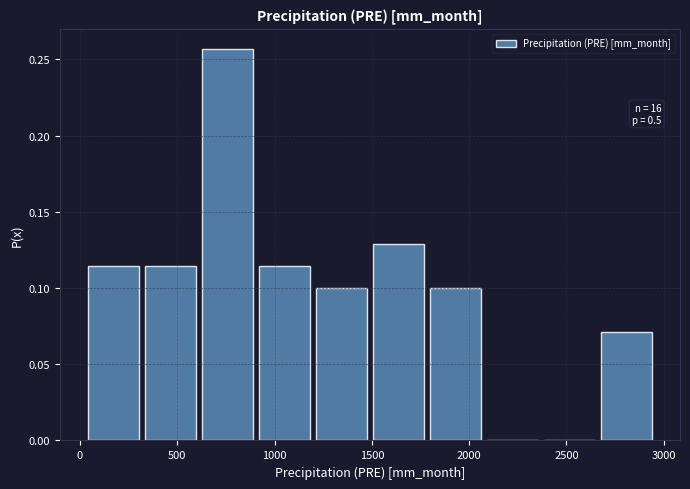

Which range on the x-axis has the tallest bar?

600 to 900